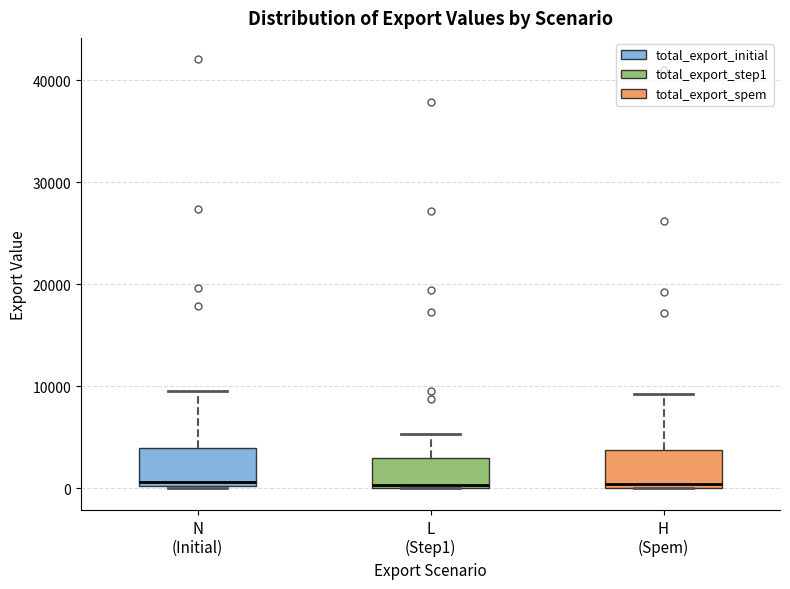

Reading left to right, read every box against the y-axis: the position of its median line, the range the box covers, and the ends of its whiskers. The values are not printed on the chart, so give them approximately, as read against the axis.

N (Initial): median 1000, box 0 to 4000, whiskers 0 to 10000
L (Step1): median 0 (just above the box's lower edge), box 0 to 3000, whiskers 0 to 5000
H (Spem): median 0 (just above the box's lower edge), box 0 to 4000, whiskers 0 to 9000